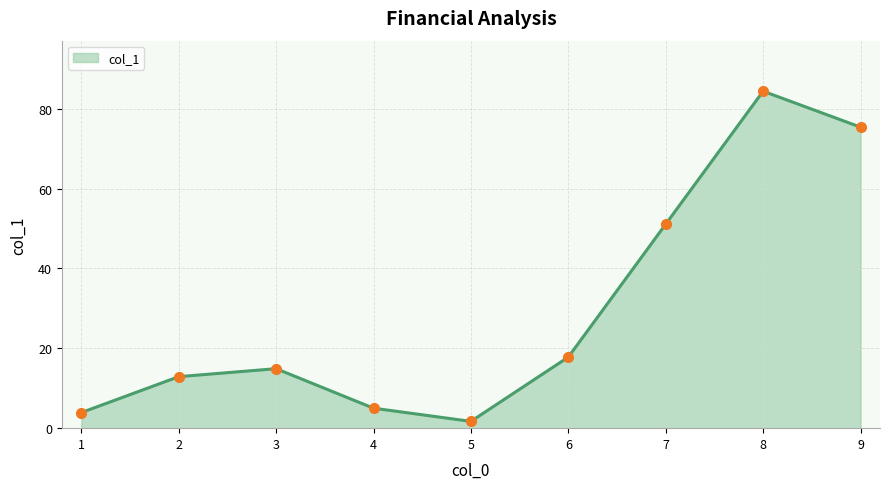

What is the difference between the maximum and minimum values?

82.7